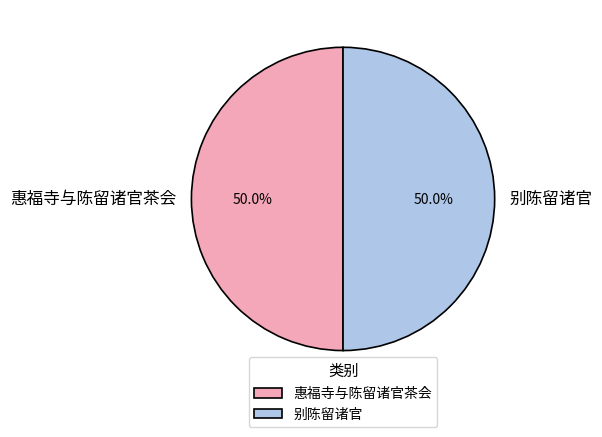

Do 别陈留诸官 and 惠福寺与陈留诸官茶会 together represent more than half of the pie?

Yes